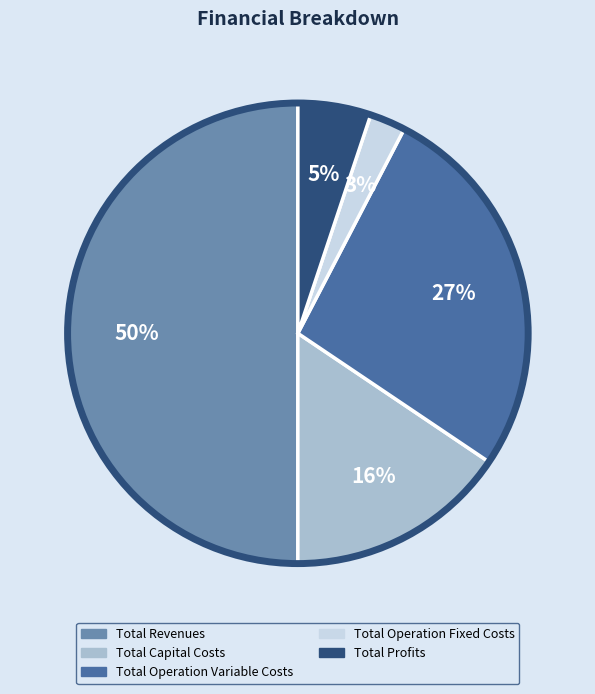

To the nearest percent, what is the difference between the largest and smallest slice percentages?

47%